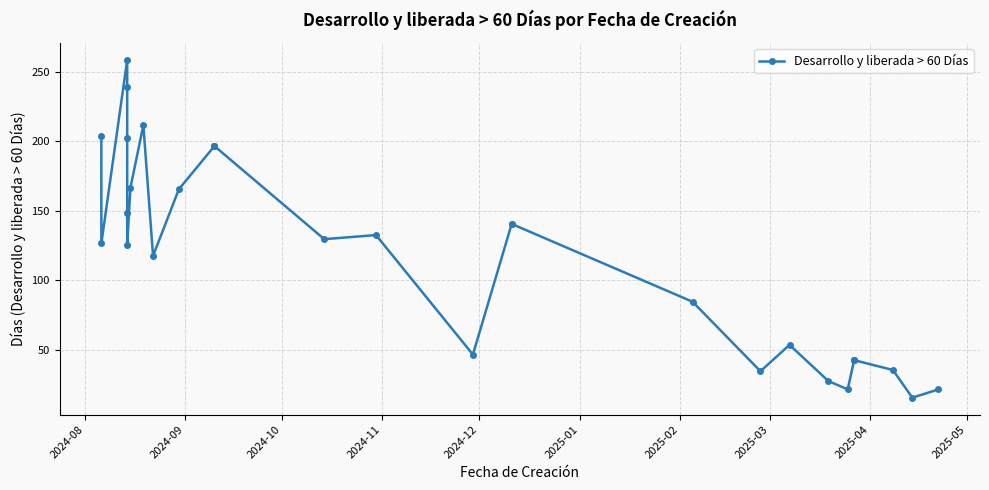

What is the sum of all values?

3566.7